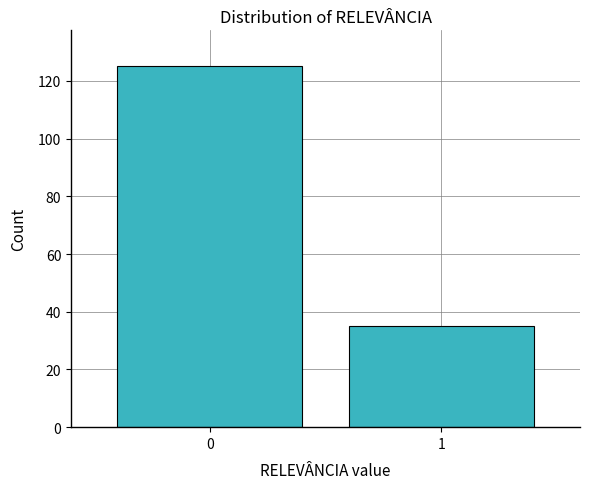

Reading left to right, transcribe all the data shown in this chart.

0=125	1=35